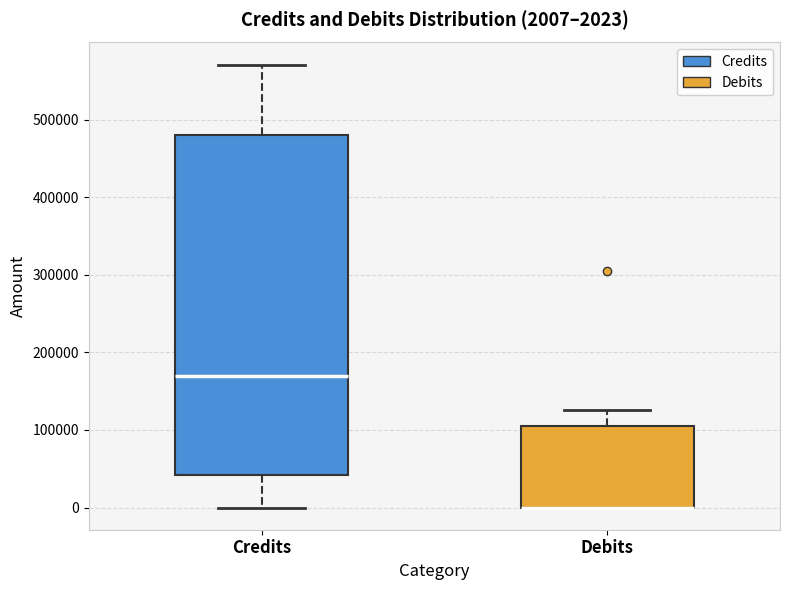

Which box is the tallest, from its lower edge to its upper edge?

Credits